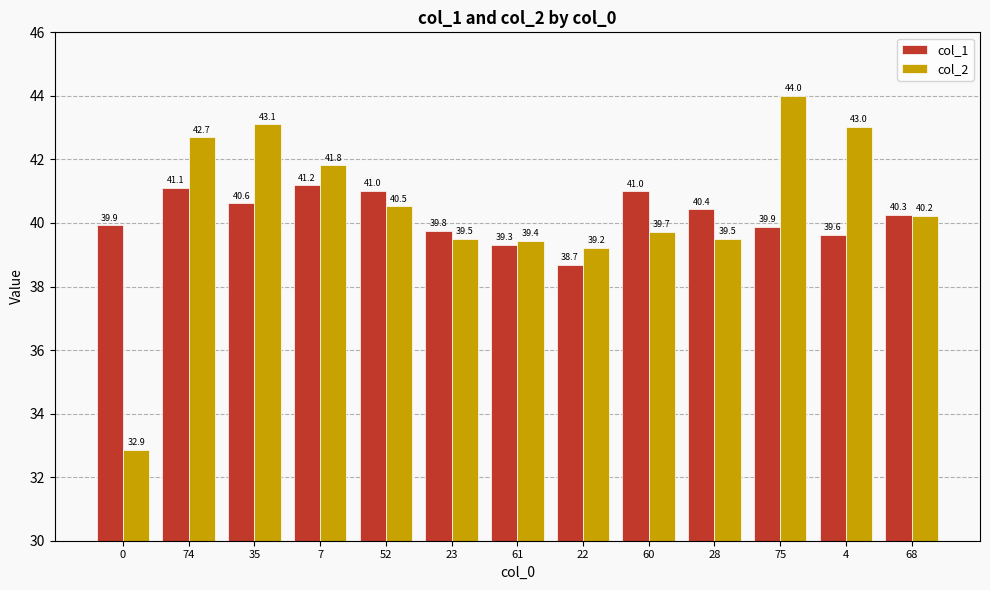

How many distinct data groups are displayed?

2